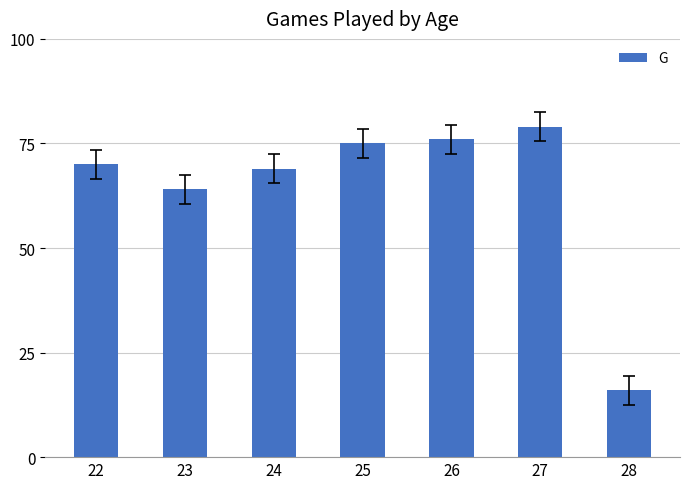

Where is the data nearest to the value 47?

23